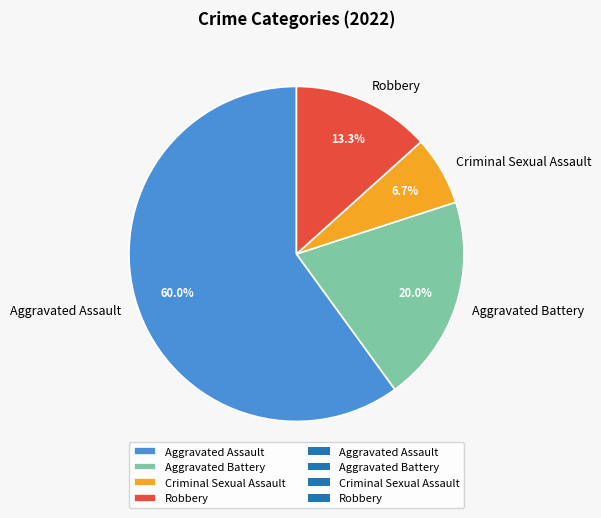

Is it true that Aggravated Battery is 20% of the pie?

True